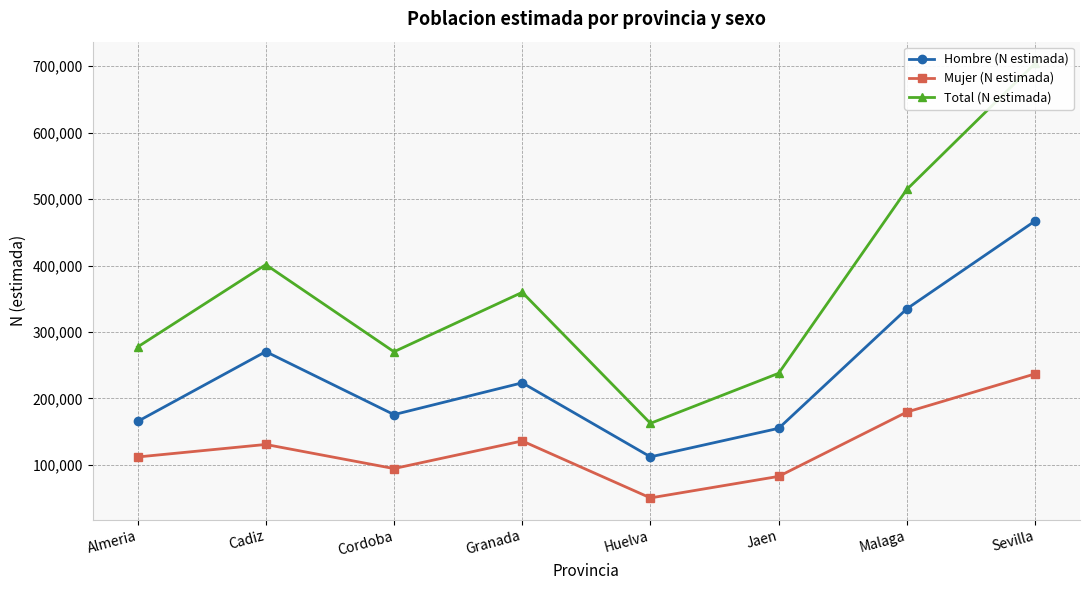

Rank the series by their average value, from highest to lowest.

Total (N estimada), Hombre (N estimada), Mujer (N estimada)